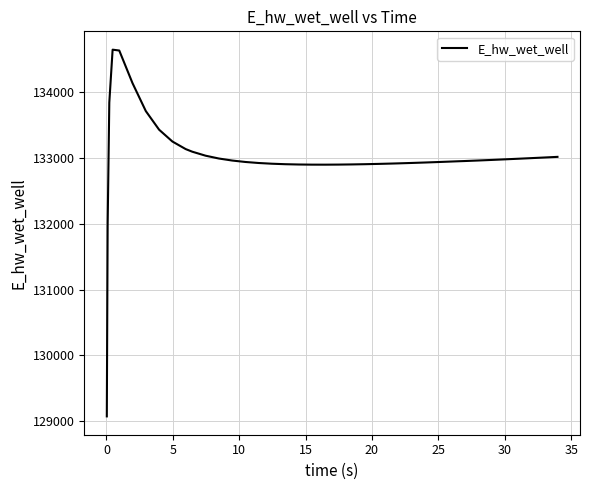

What is the smallest value displayed?

129075.1